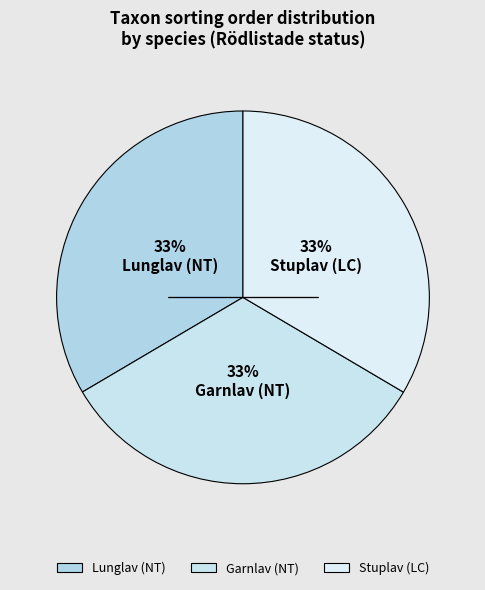

Count the number of slices in the pie.

3